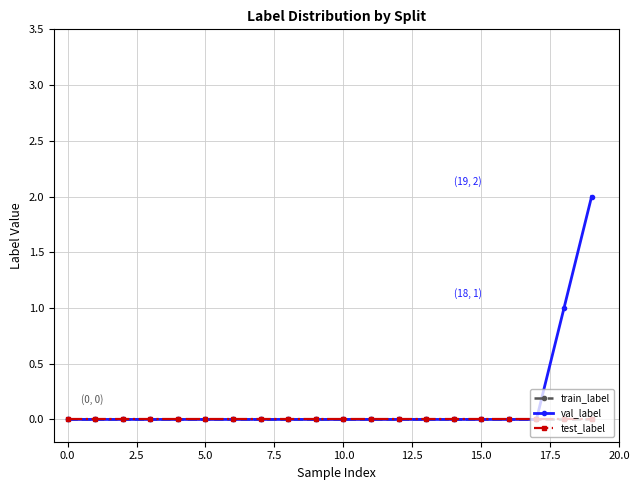

Which series has the largest total across all categories?

val_label